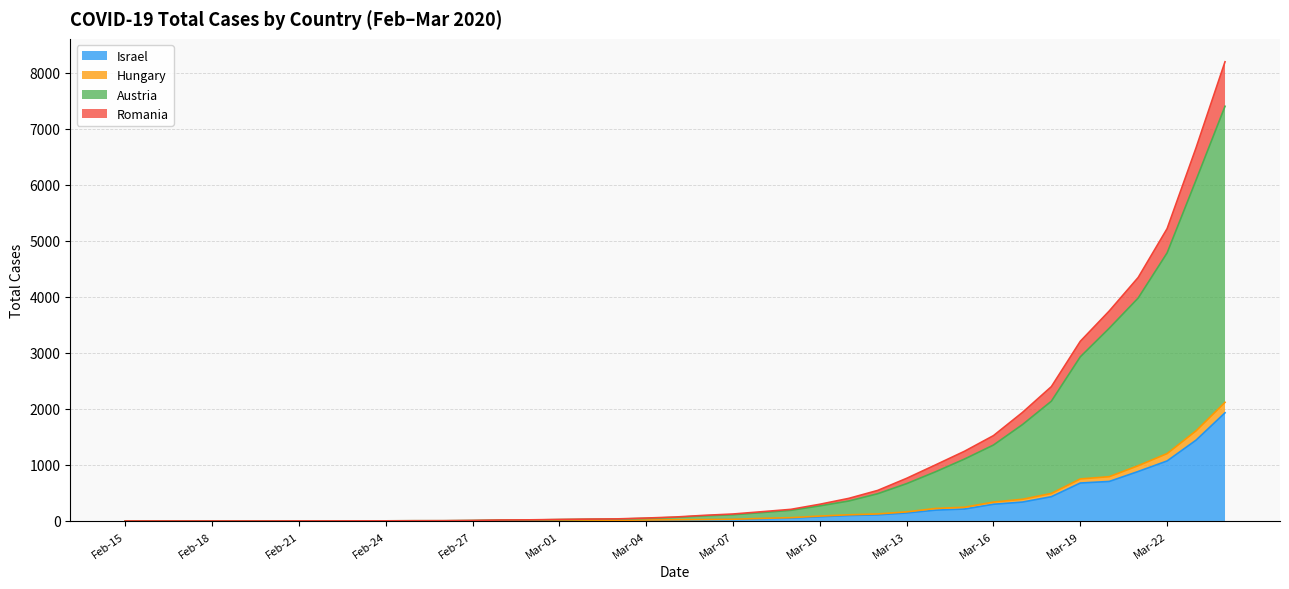

How many distinct data groups are displayed?

4